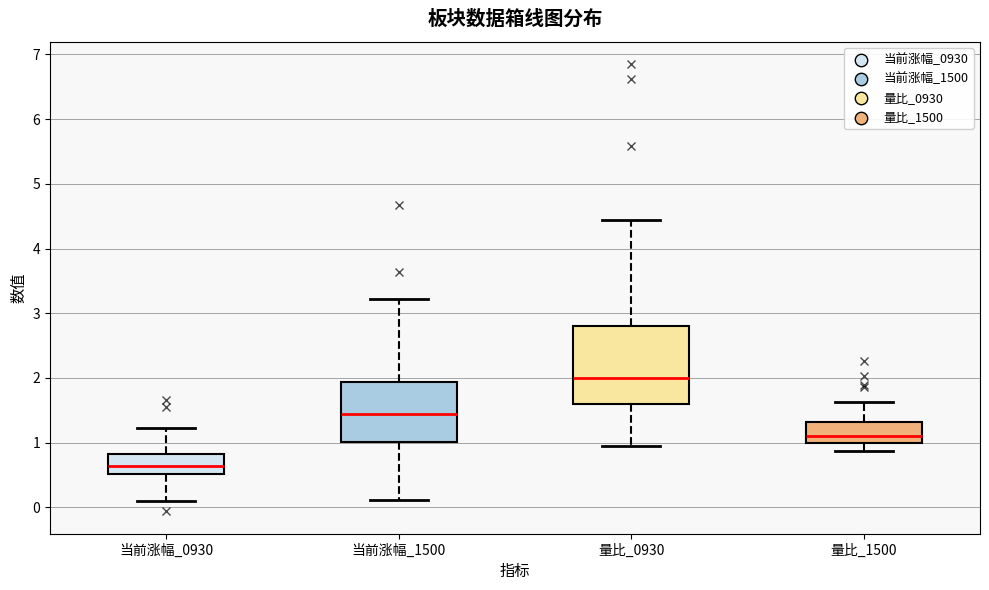

Reading left to right, read every box against the y-axis: the position of its median line, the range the box covers, and the ends of its whiskers. The values are not printed on the chart, so give them approximately, as read against the axis.

当前涨幅_0930: median 0.6, box 0.5 to 0.8, whiskers 0.1 to 1.2
当前涨幅_1500: median 1.4, box 1.0 to 1.9, whiskers 0.1 to 3.2
量比_0930: median 2.0, box 1.6 to 2.8, whiskers 0.9 to 4.4
量比_1500: median 1.1, box 1.0 to 1.3, whiskers 0.9 to 1.6